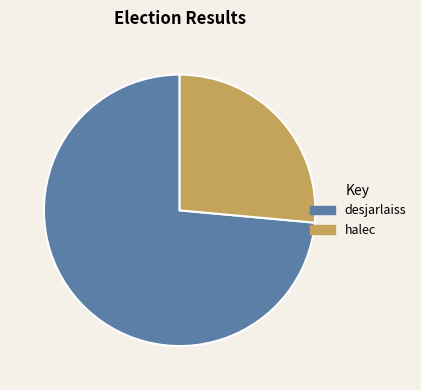

Which category has the biggest portion of the pie?

desjarlaiss